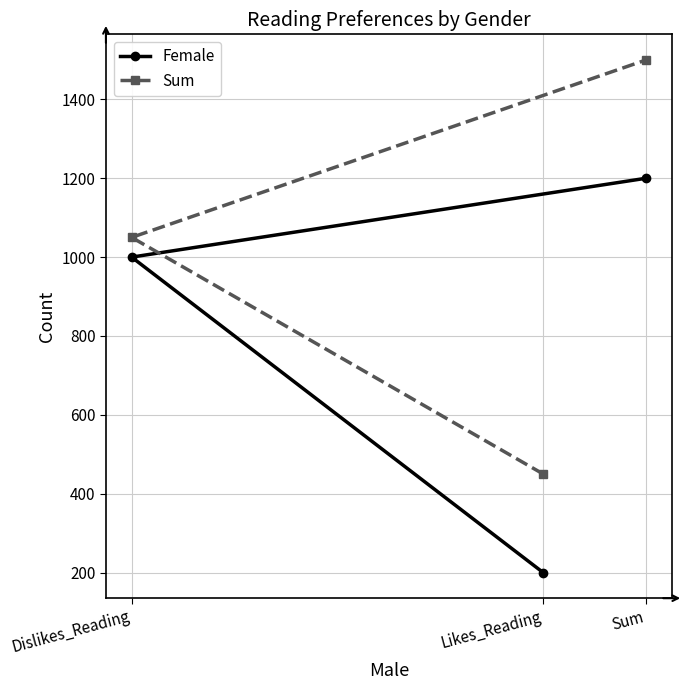

What is the value of the Female point at the 1st from the left?

1000